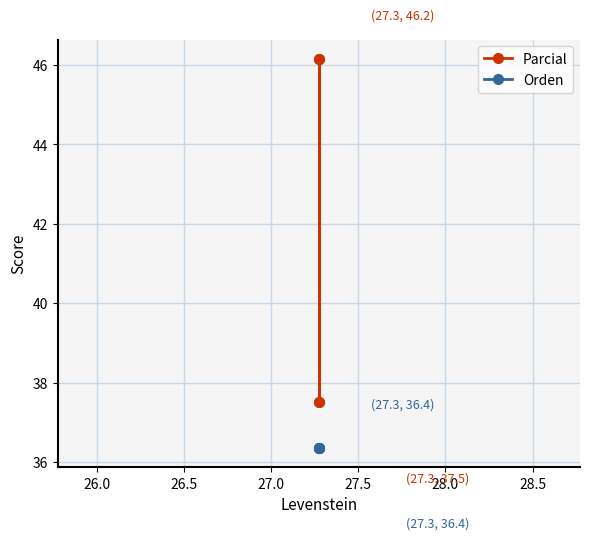

Count the number of data series in this chart.

2